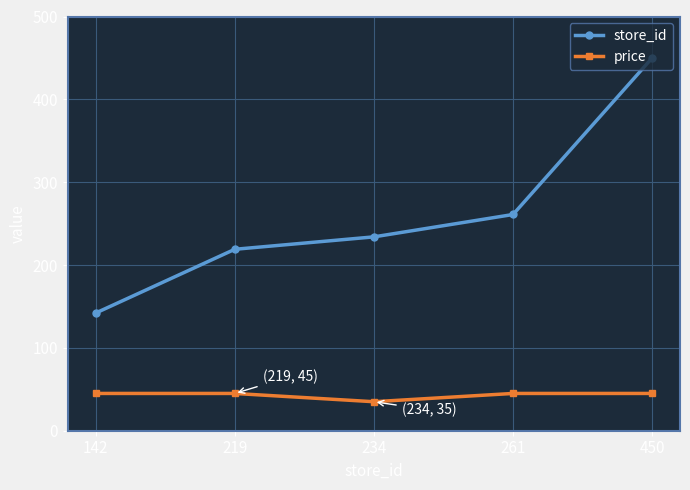

How many lines are shown in the chart?

2